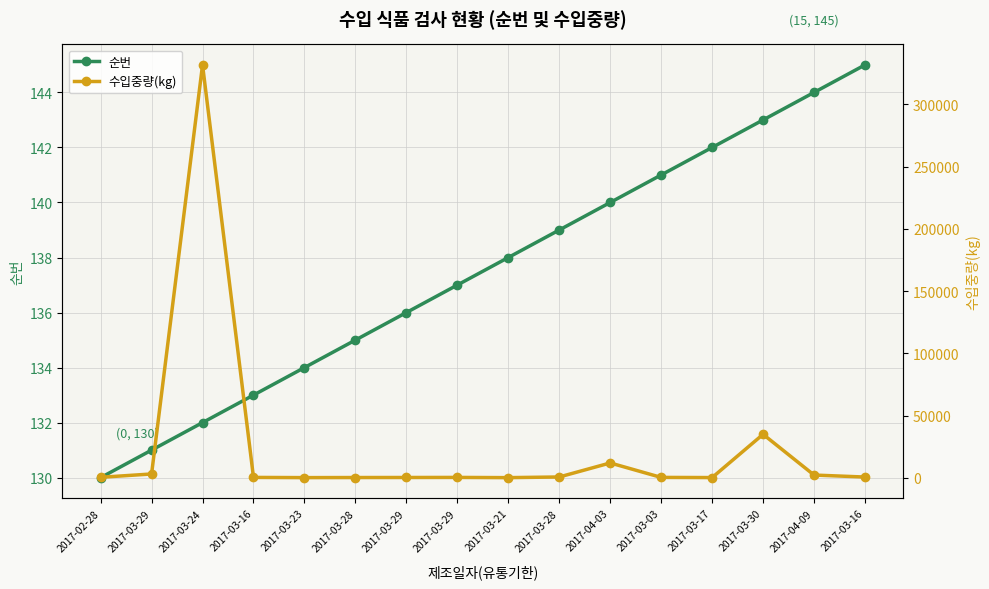

Reading left to right, extract all data points from this chart.

순번: 130	131	132	133	134	135	136	137	138	139	140	141	142	143	144	145
수입중량(kg): 347	3024	331740	256	92	162	192	251	76	605	11880	259	130	34896	2160	552